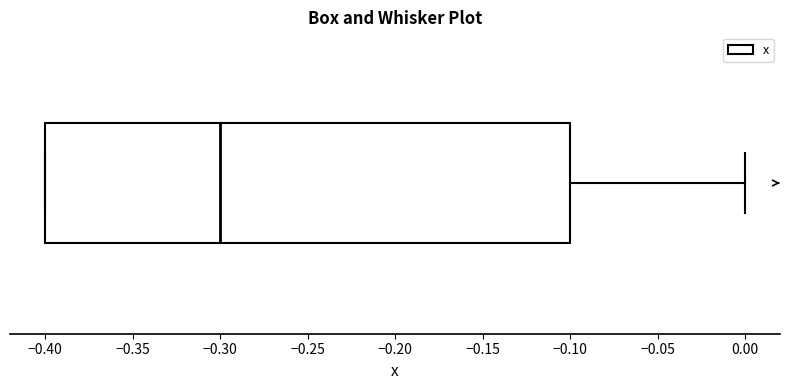

Where is the right edge of the box on the x-axis? The values are not printed on the chart, so give them approximately, as read against the axis.

-0.1